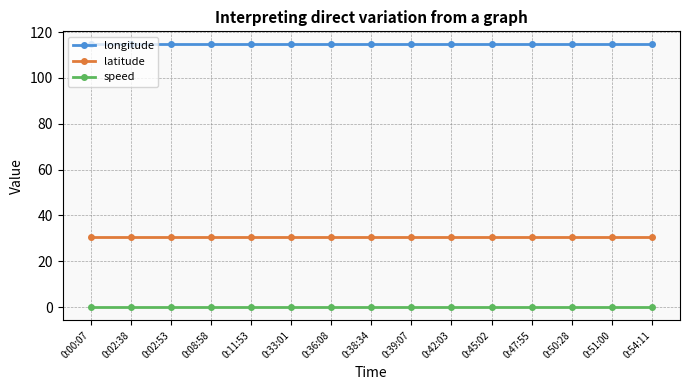

What is the lowest value of the latitude series?

30.6